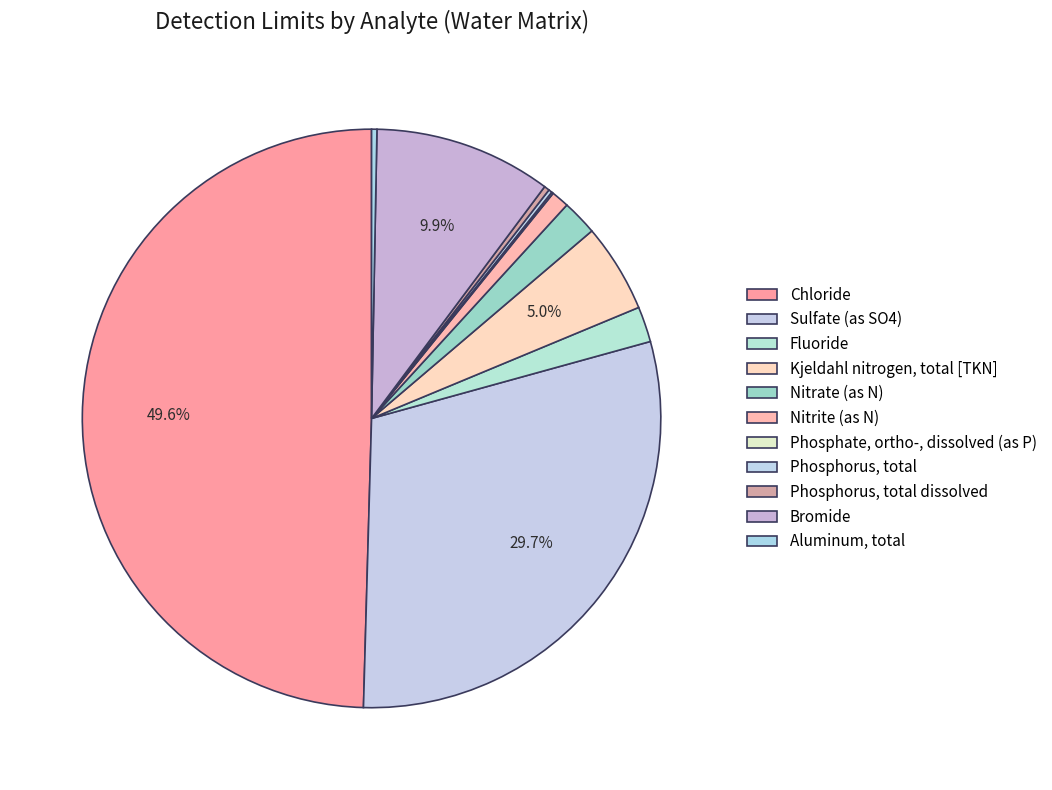

To the nearest percent, what is the difference between the Nitrite (as N) and Phosphorus, total slice percentages?

1%